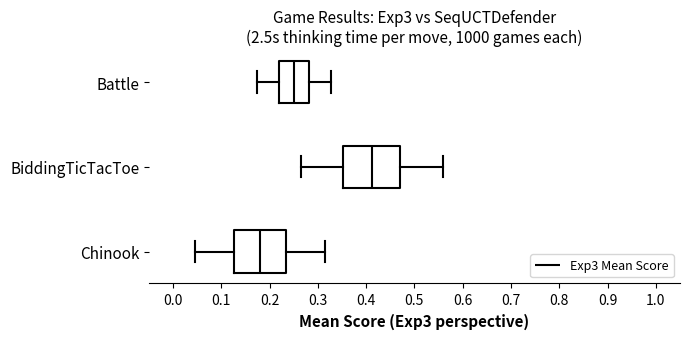

Where does the median line of the box for BiddingTicTacToe sit on the x-axis? The values are not printed on the chart, so give them approximately, as read against the axis.

0.41